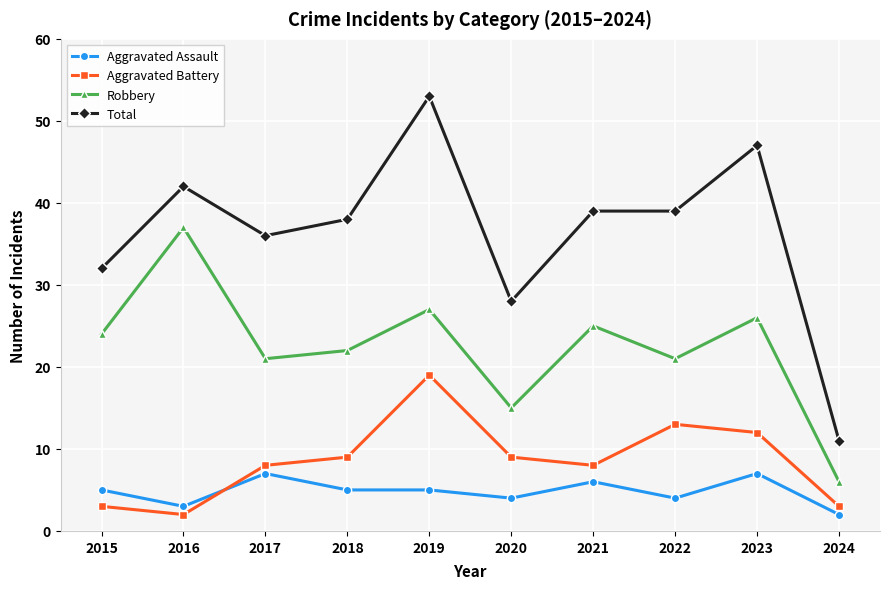

At which category does the chart reach its peak across all series?

2019